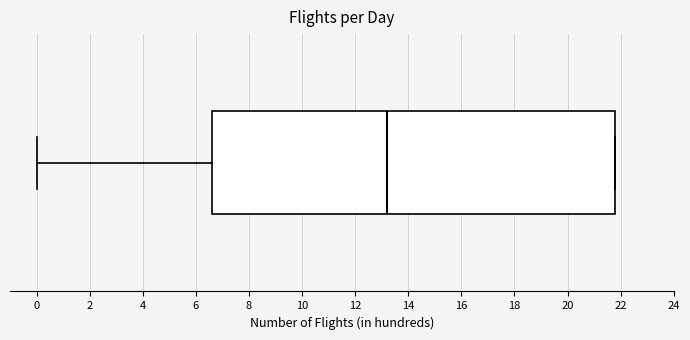

Transcribe this box plot: give where the median line is, the range the box spans, and where the two whiskers end, as read against the x-axis. The values are not printed on the chart, so give them approximately, as read against the axis.

median 13.2, box 6.6 to 21.8, whiskers 0.0 to 21.8